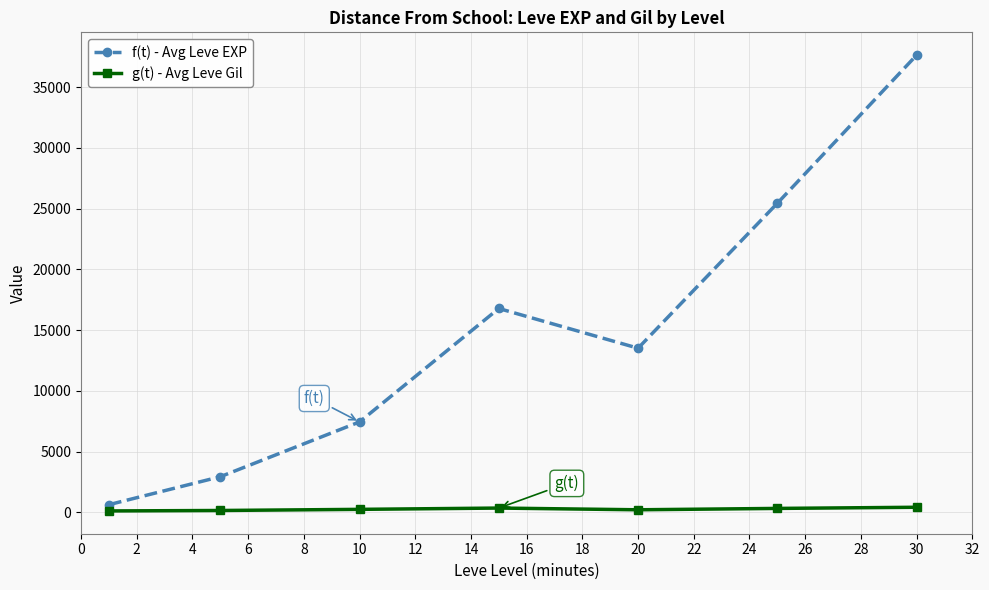

What is the maximum value shown in the chart?

37640.0